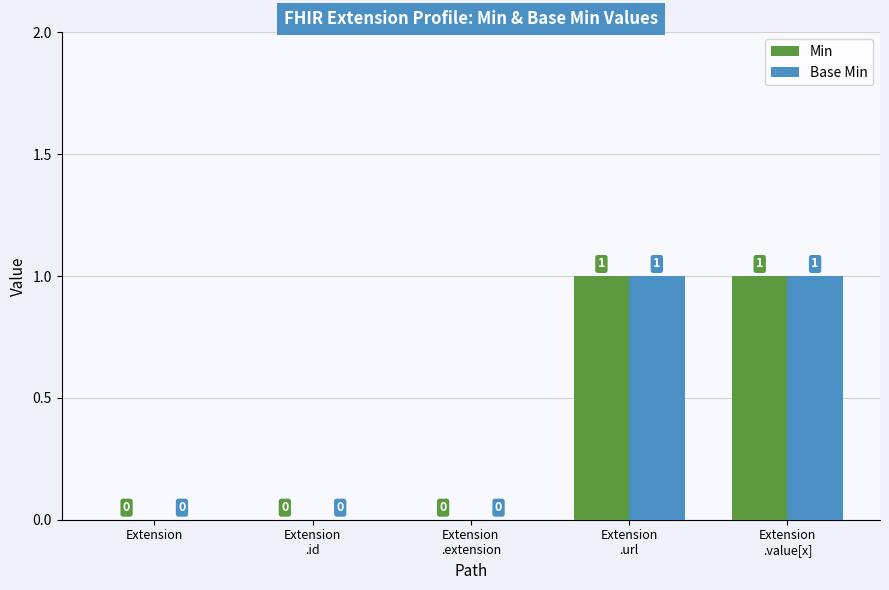

The value of Base Min at Extension
.value[x] is 2. True or false?

False